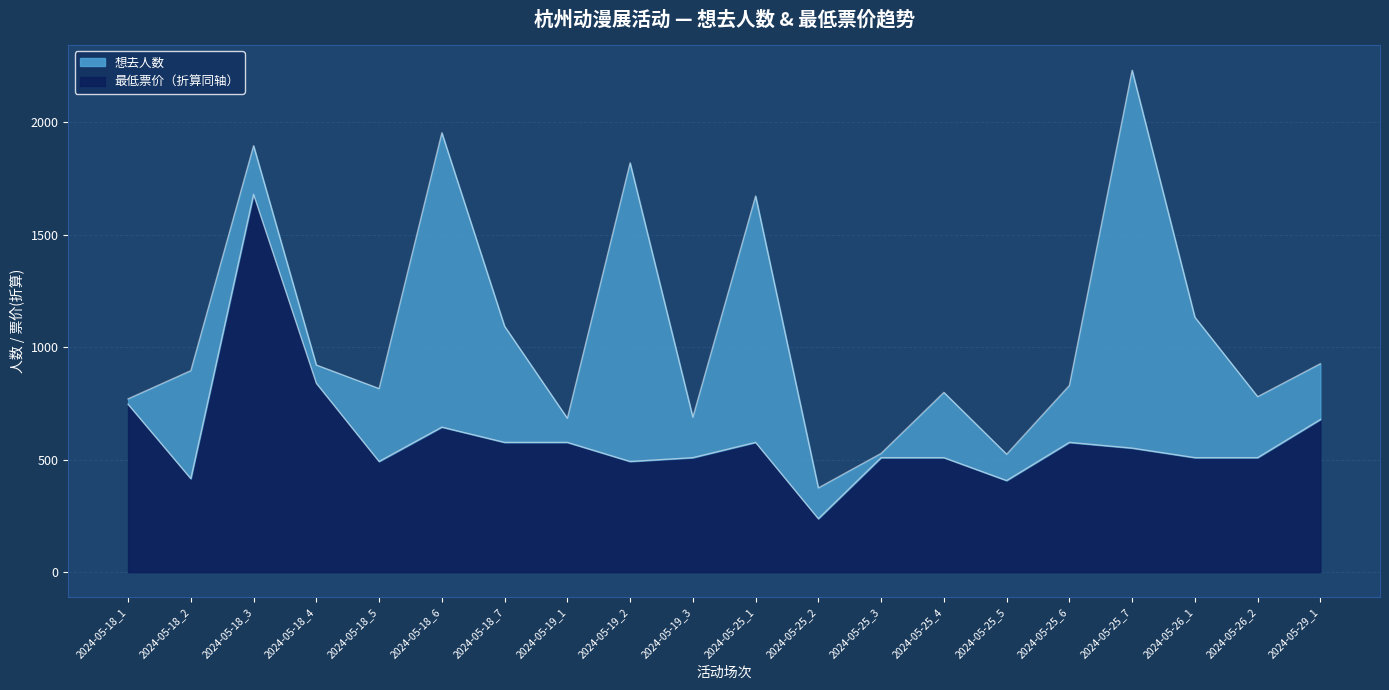

Which label corresponds to the largest value in the chart?

2024-05-18_3